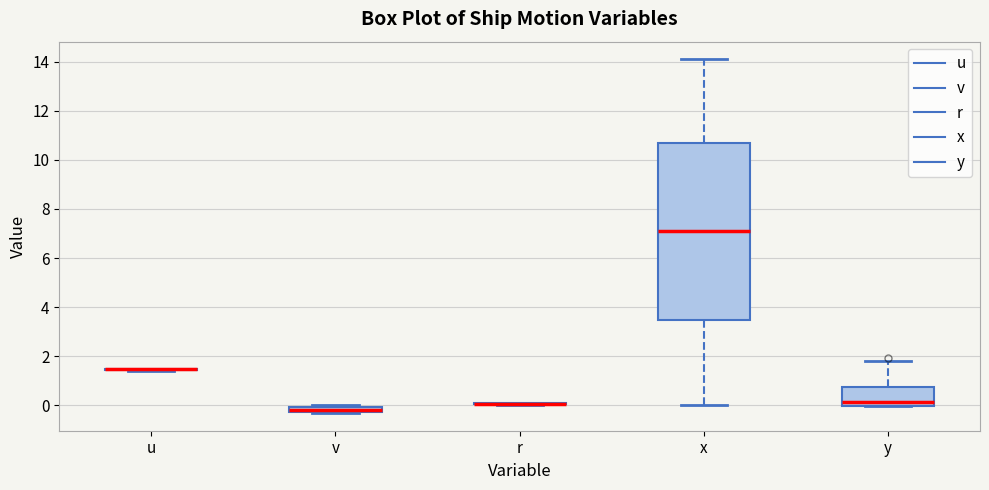

Where does the upper whisker of the box for x end on the y-axis? The values are not printed on the chart, so give them approximately, as read against the axis.

14.0